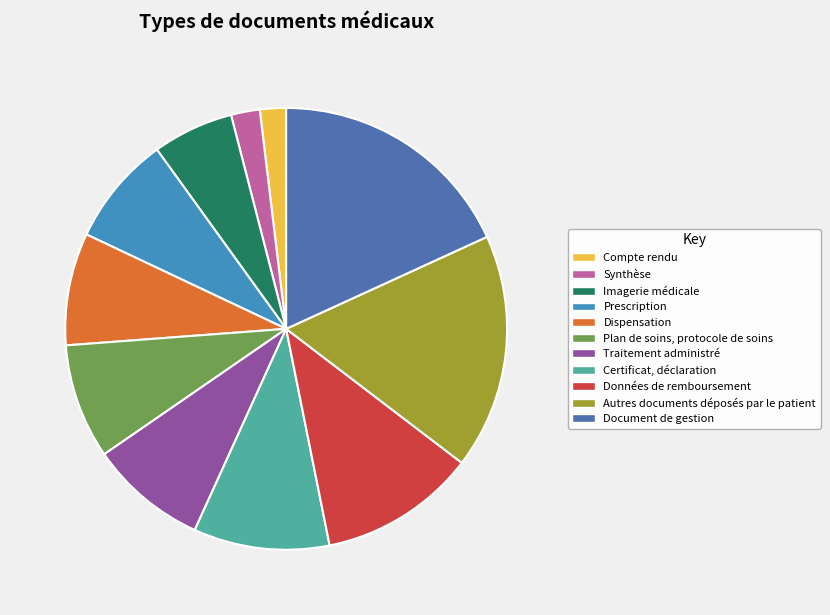

Do Plan de soins, protocole de soins and Prescription together represent more than half of the pie?

No